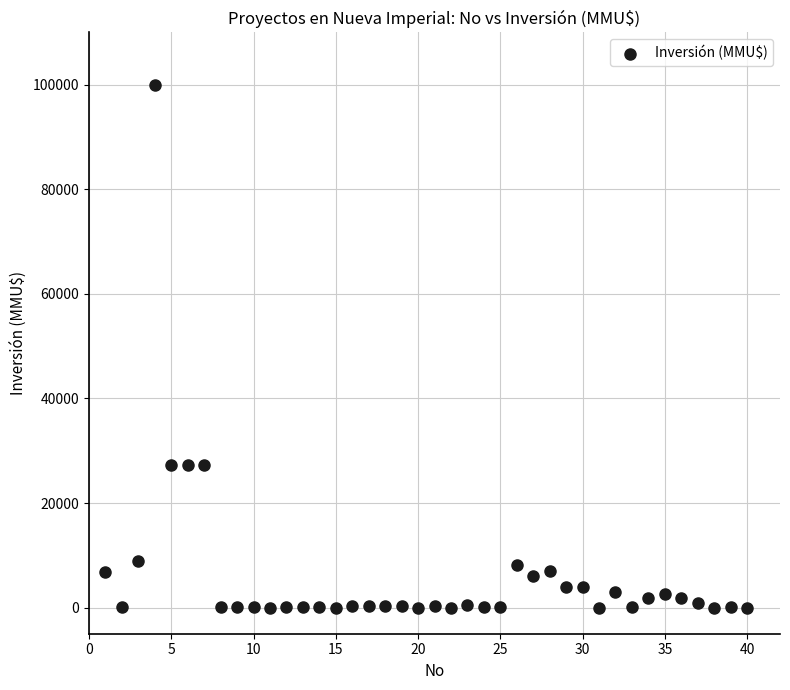

What is the range of X values (max minus min)?

39